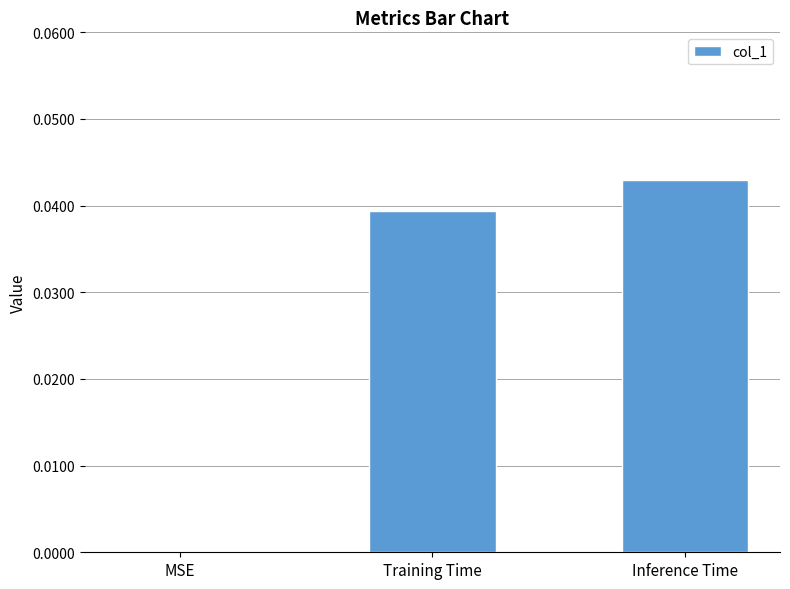

Is it true that the value at Inference Time is 0.0?

True